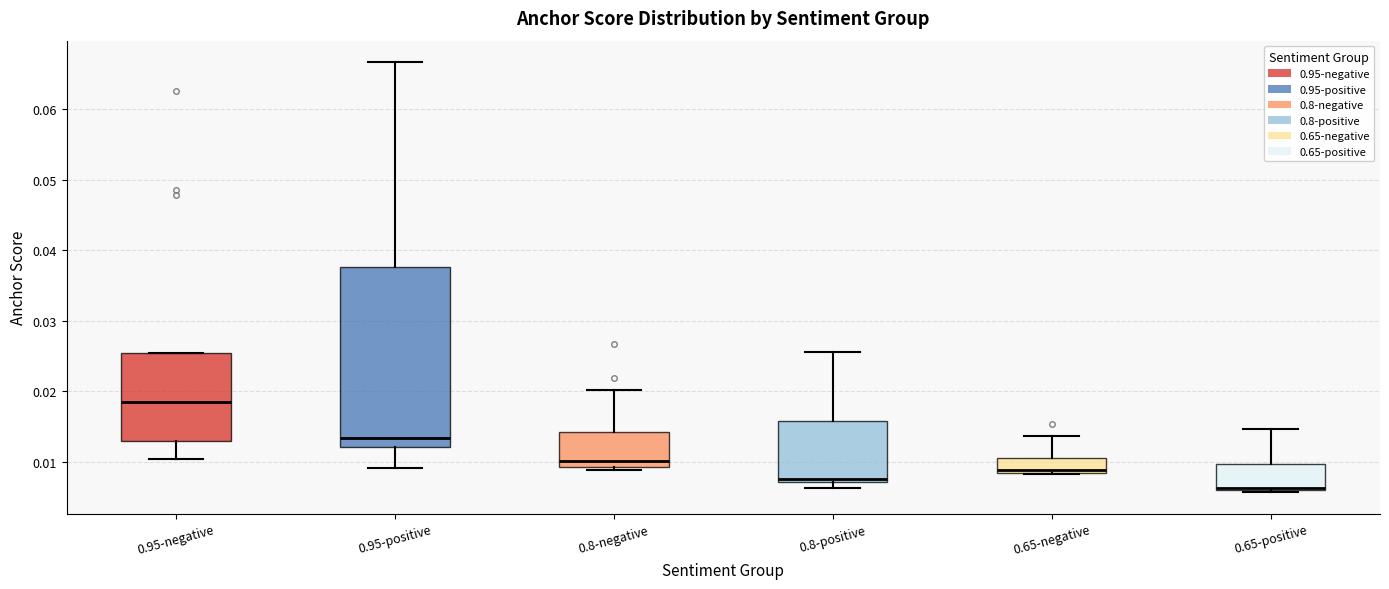

Which box is the tallest, from its lower edge to its upper edge?

0.95-positive